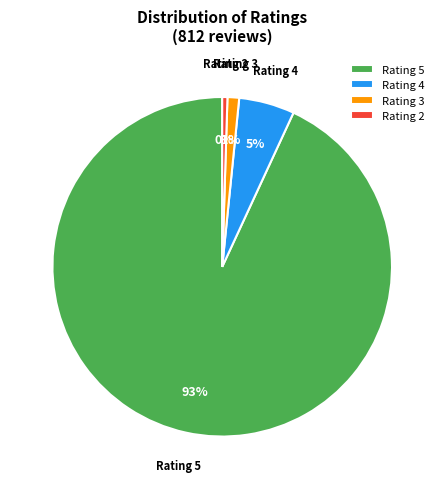

Between Rating 2 and Rating 5, which is larger?

Rating 5